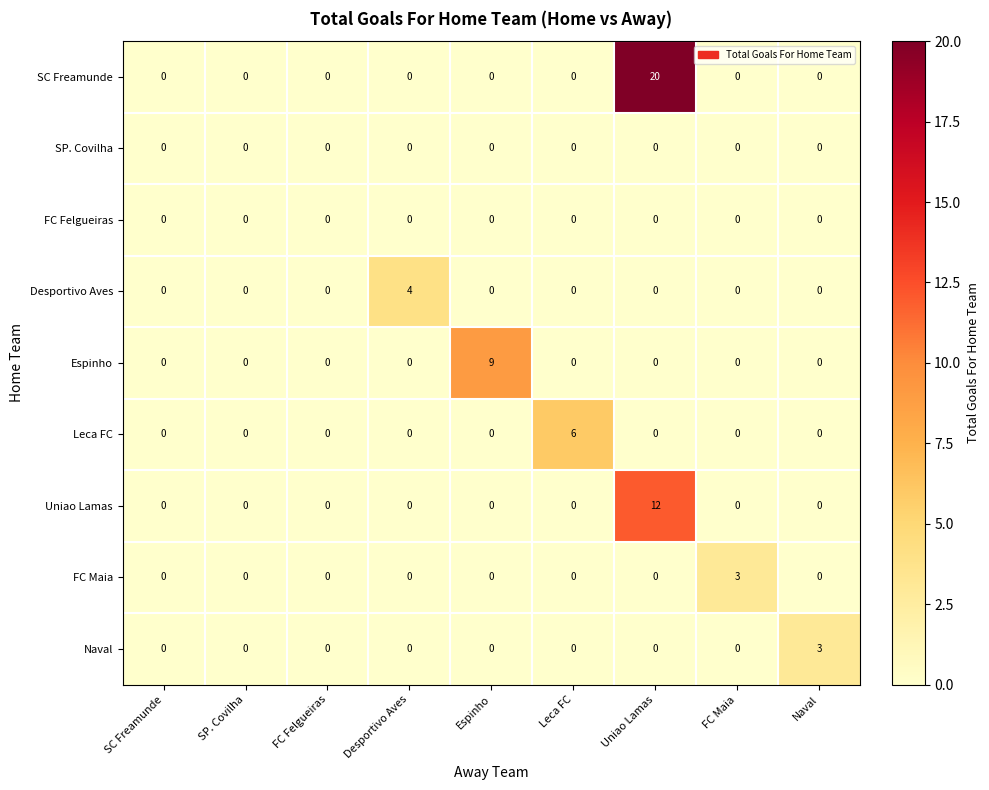

Is it true that Leca FC equals -3 at Desportivo Aves?

False